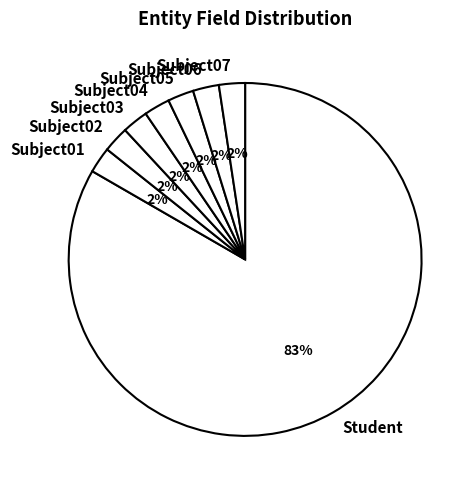

Is there a majority slice in this chart?

Yes